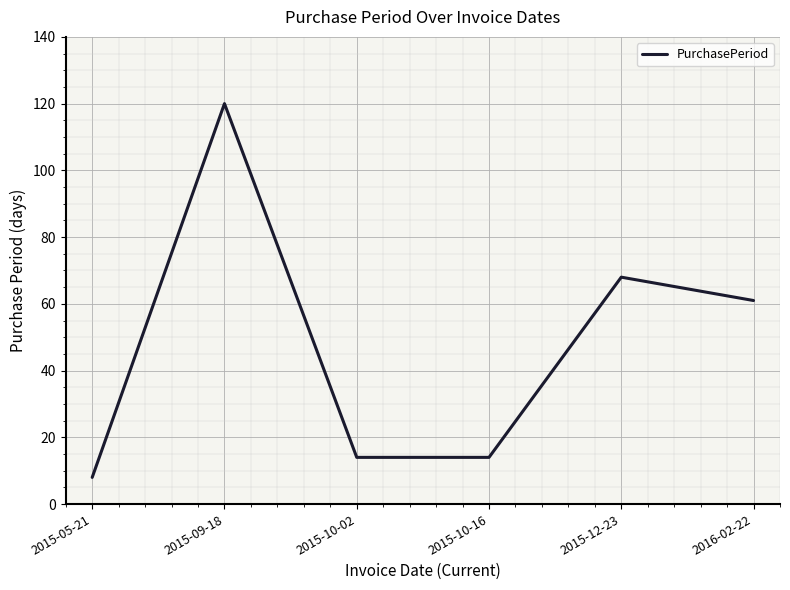

Which has a higher value, 2015-05-21 or 2015-10-02?

2015-10-02